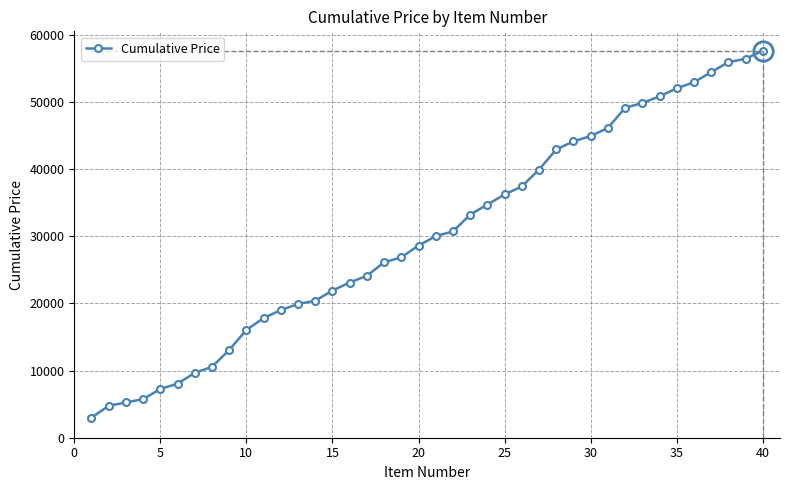

What is the difference between the maximum and minimum values?

54600